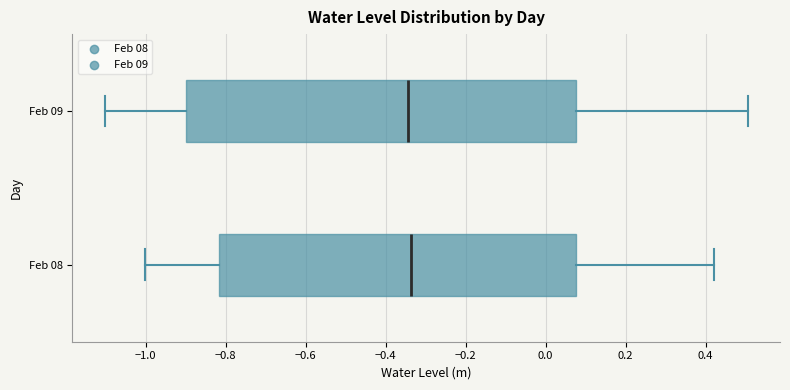

Where does the right whisker of the box for Feb 09 end on the x-axis? The values are not printed on the chart, so give them approximately, as read against the axis.

0.50